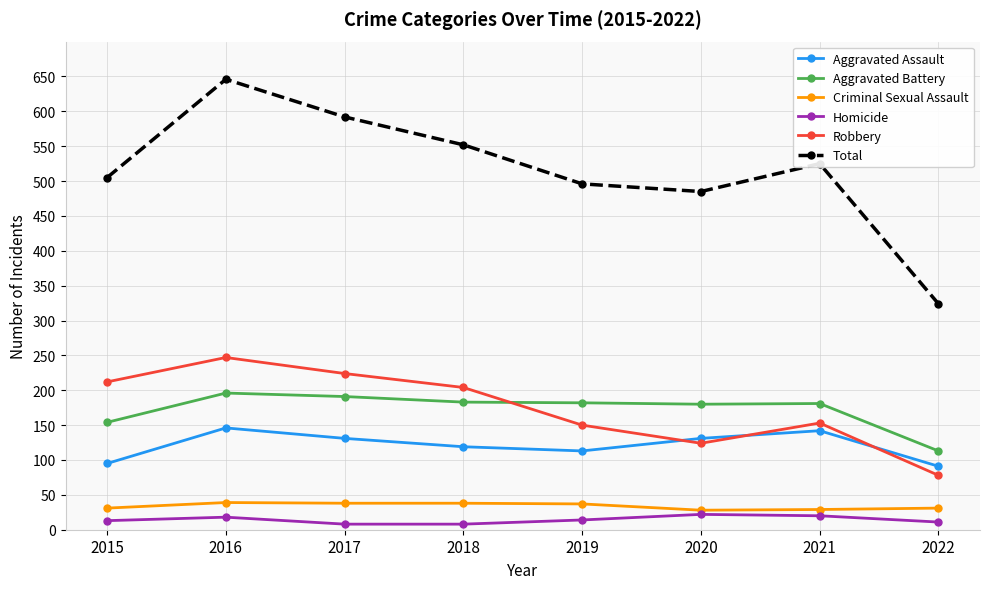

At which category does Robbery reach its first local peak?

2016